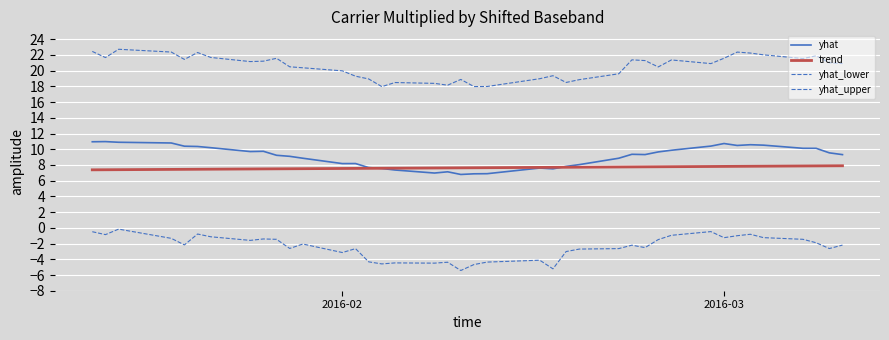

How many lines are shown in the chart?

4